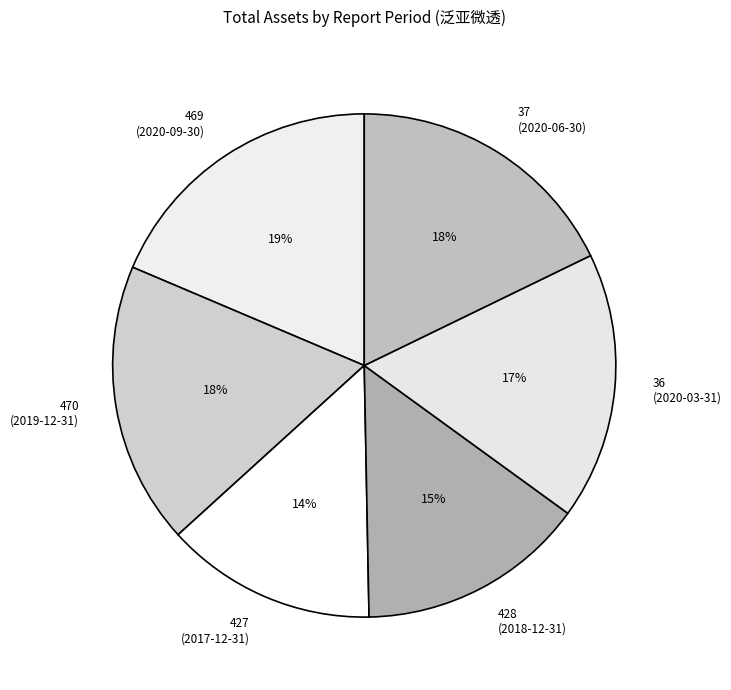

Is it true that 470 is 18% of the pie?

True